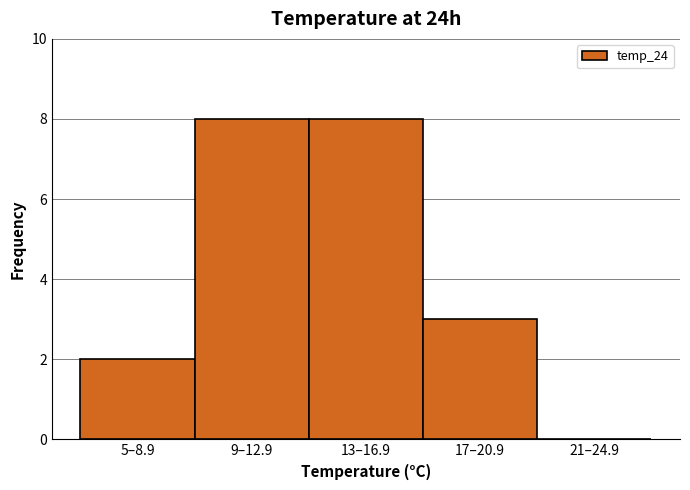

Reading right to left, extract all data points from this chart.

21–24.9=0	17–20.9=3	13–16.9=8	9–12.9=8	5–8.9=2